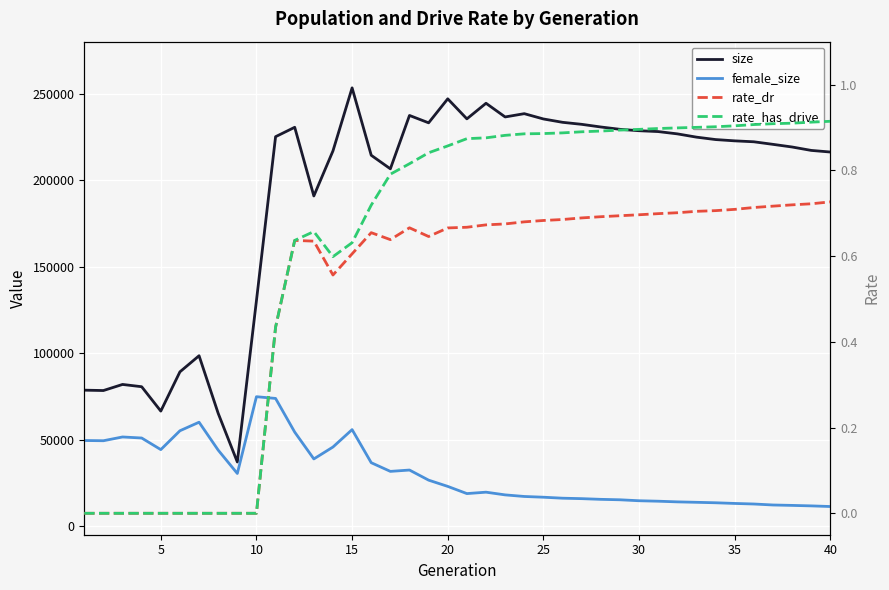

What is the greatest value displayed?

253293.0